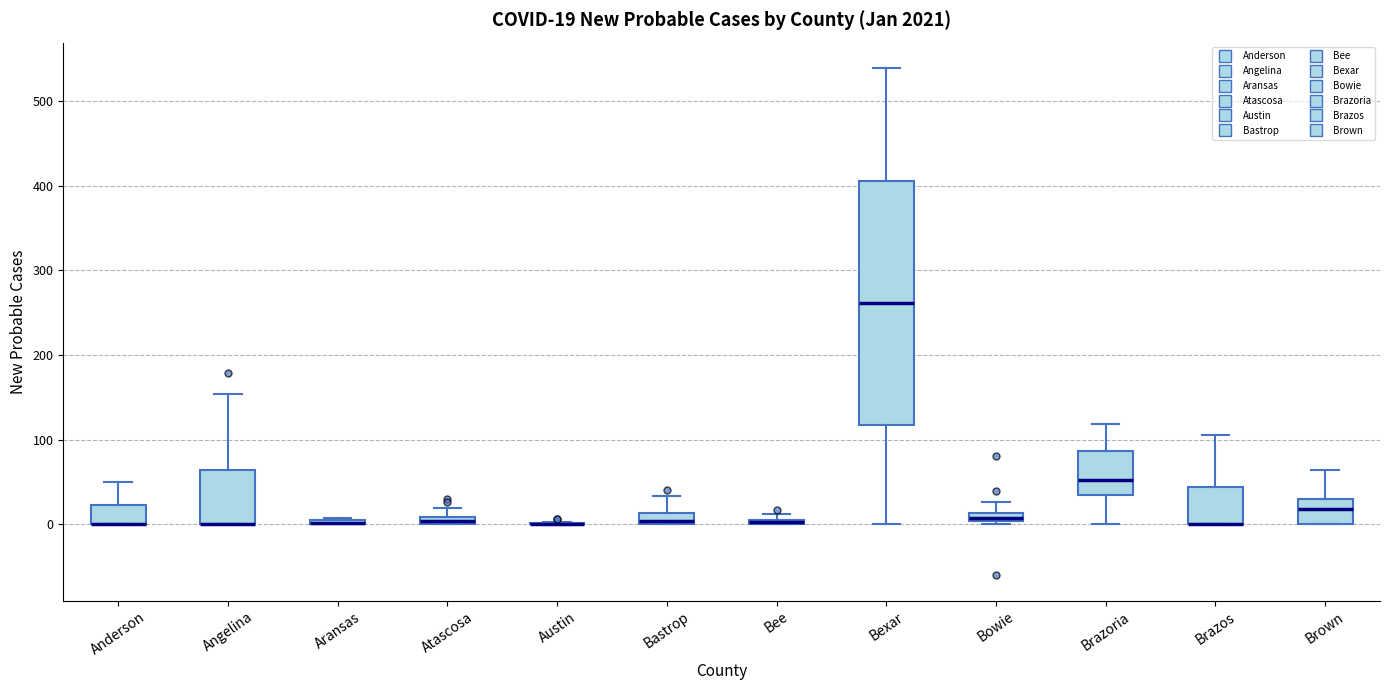

Which box is the tallest, from its lower edge to its upper edge?

Bexar